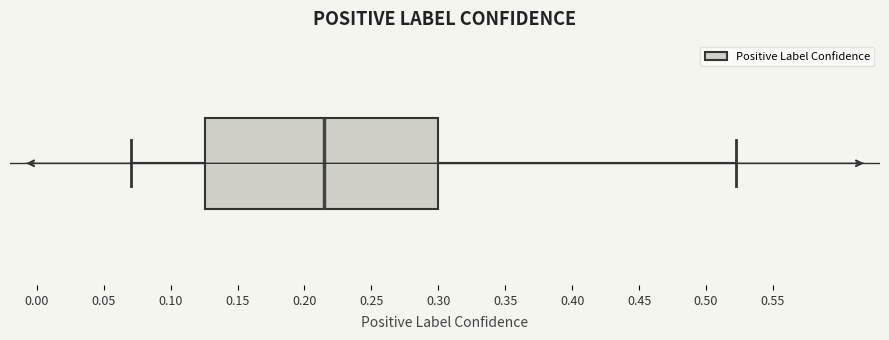

Read this box plot against the x-axis: the position of the median line, the range covered by the box, and the ends of both whiskers. The values are not printed on the chart, so give them approximately, as read against the axis.

median 0.215, box 0.125 to 0.300, whiskers 0.070 to 0.525